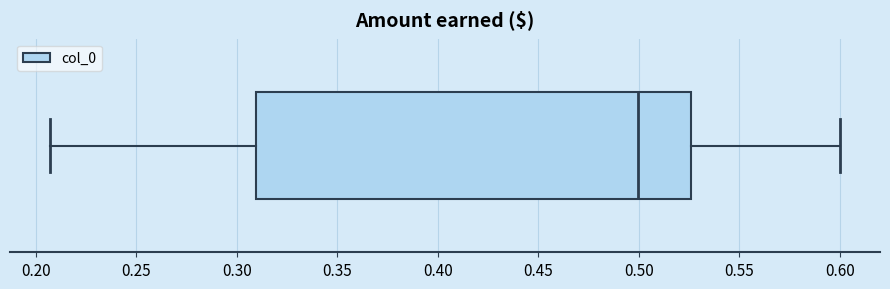

Where is the right edge of the box on the x-axis? The values are not printed on the chart, so give them approximately, as read against the axis.

0.525